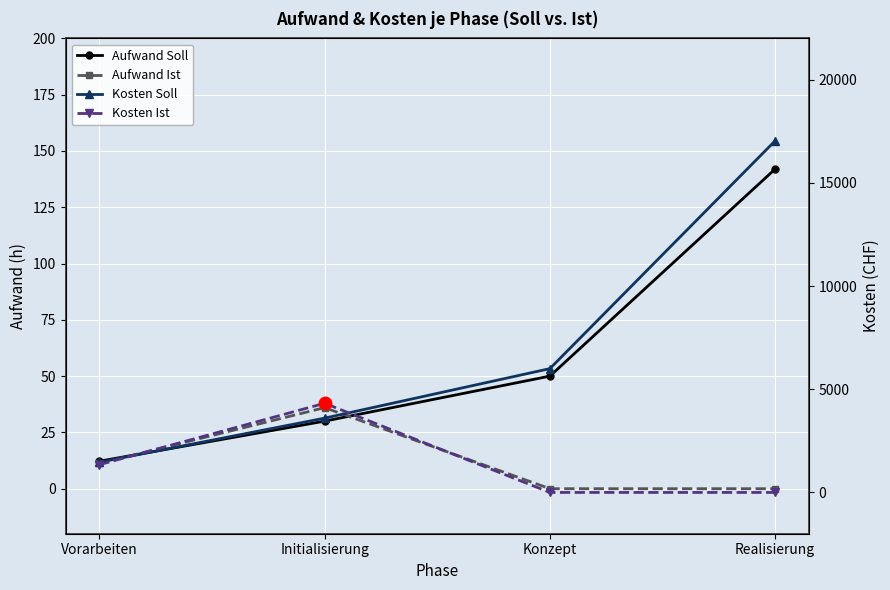

What is the average value of the Aufwand Soll series?

58.5